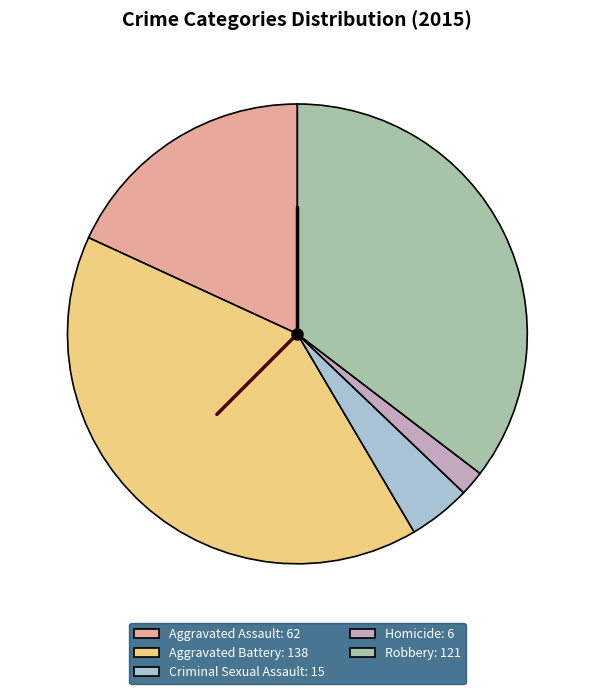

Approximately how many times larger is the value at Aggravated Assault: 62 compared to Aggravated Battery: 138?

0.4